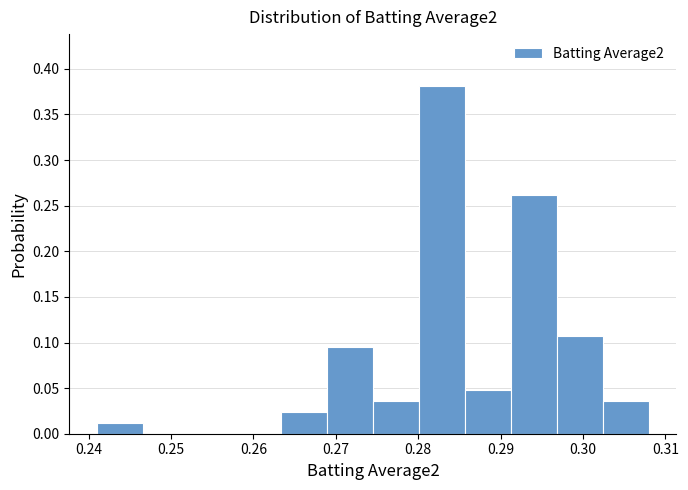

Over which range of the x-axis is the bar tallest?

0.280 to 0.286